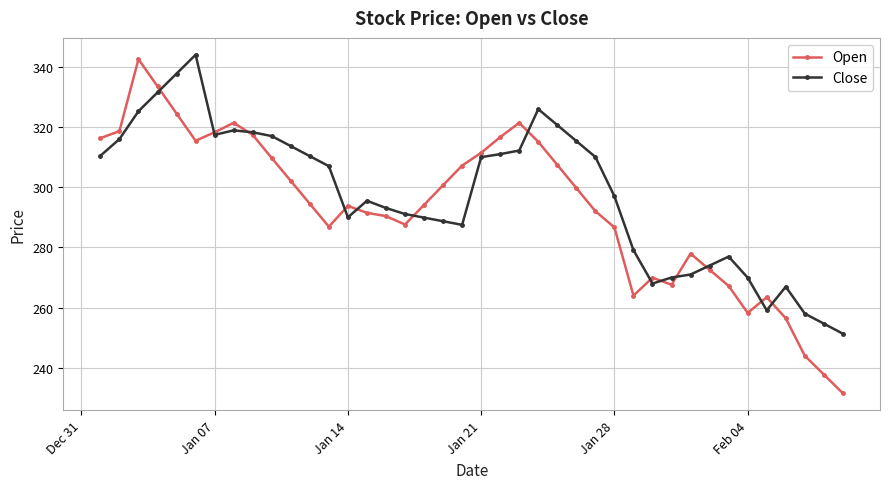

True or false: Open has more than 0 interior local peaks.

True